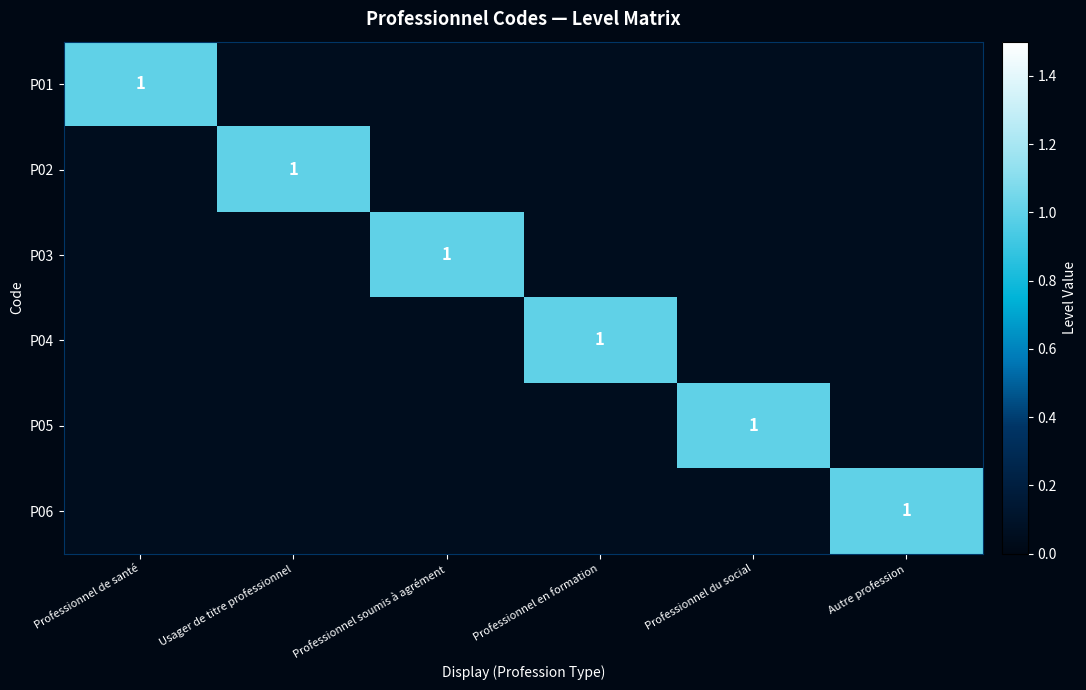

The value of P05 at Professionnel en formation is 0.0. True or false?

False